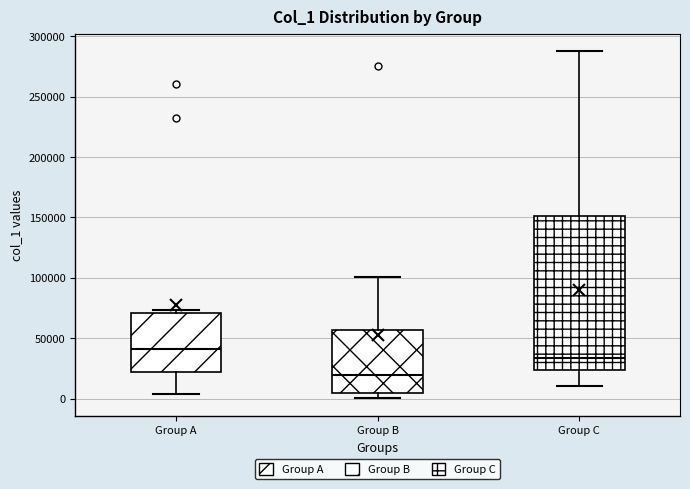

Reading left to right, read every box against the y-axis: the position of its median line, the range the box covers, and the ends of its whiskers. The values are not printed on the chart, so give them approximately, as read against the axis.

Group A: median 40000, box 20000 to 70000, whiskers 5000 to 75000
Group B: median 20000, box 5000 to 55000, whiskers 0 to 100000
Group C: median 35000, box 25000 to 150000, whiskers 10000 to 290000